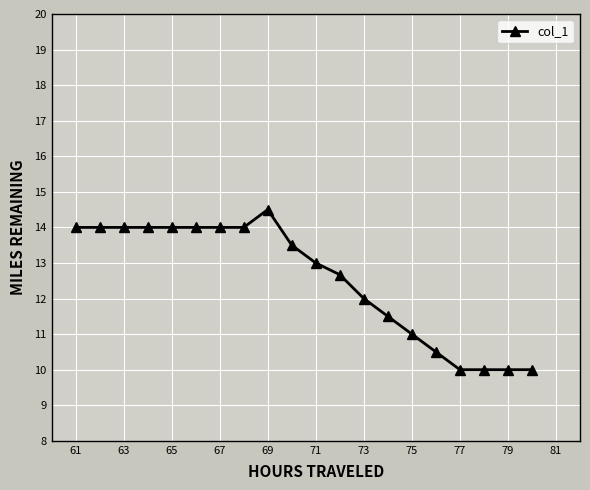

What is the maximum value shown in the chart?

14.5